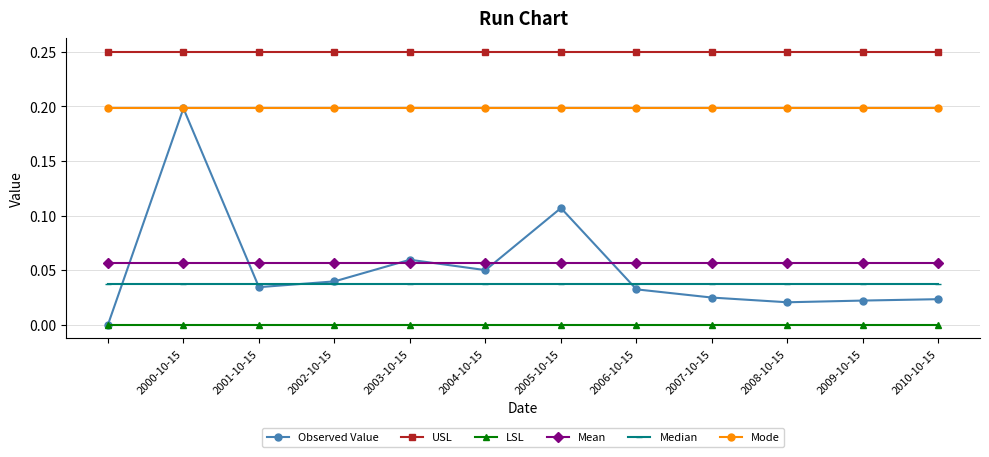

Which series has the largest total across all categories?

USL